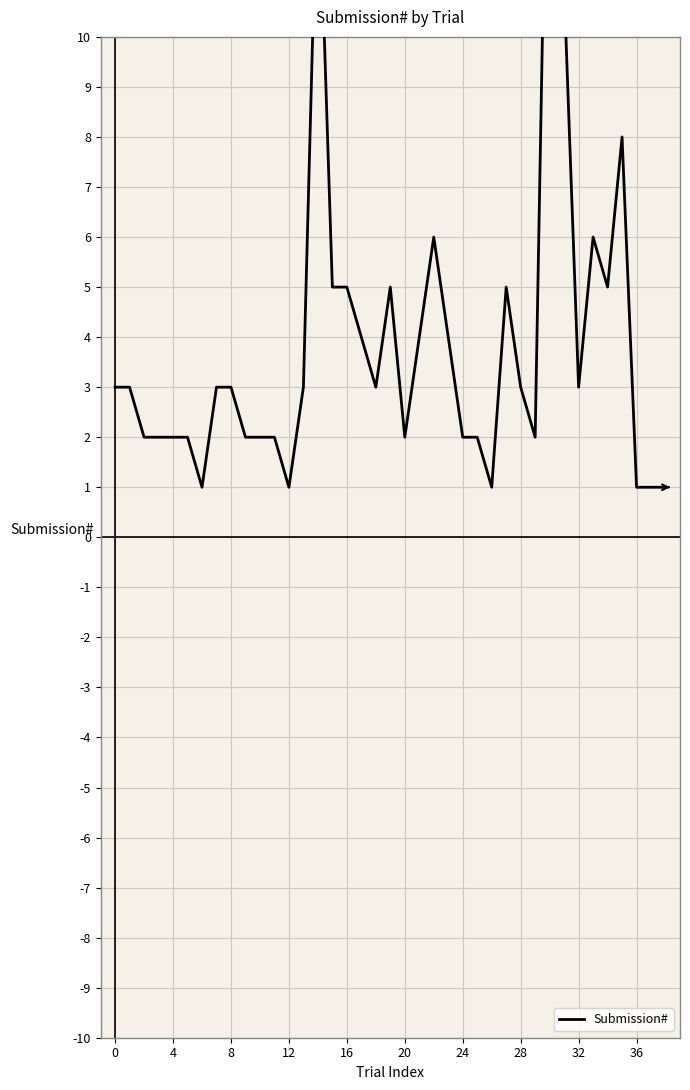

What is the ratio of the value at 12 to the value at 34?

0.2